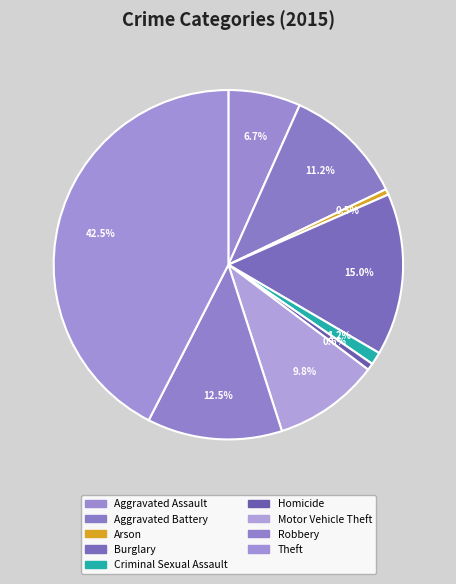

Is it true that Theft is 42% of the pie?

True